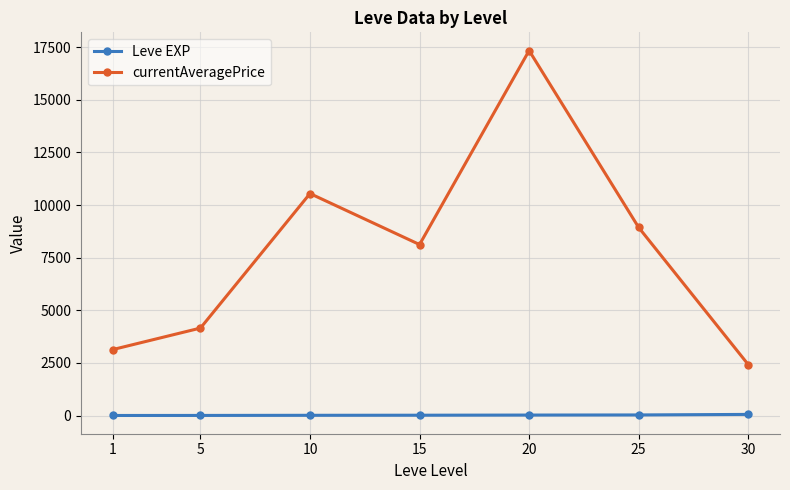

Where is the first local minimum for currentAveragePrice?

15